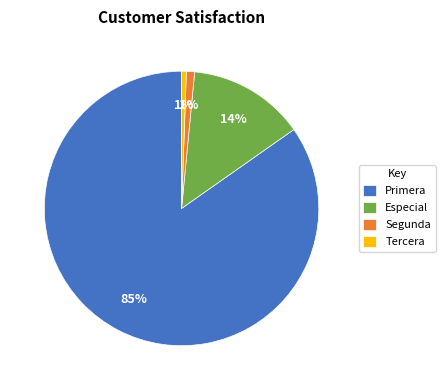

Which slice is the largest?

Primera